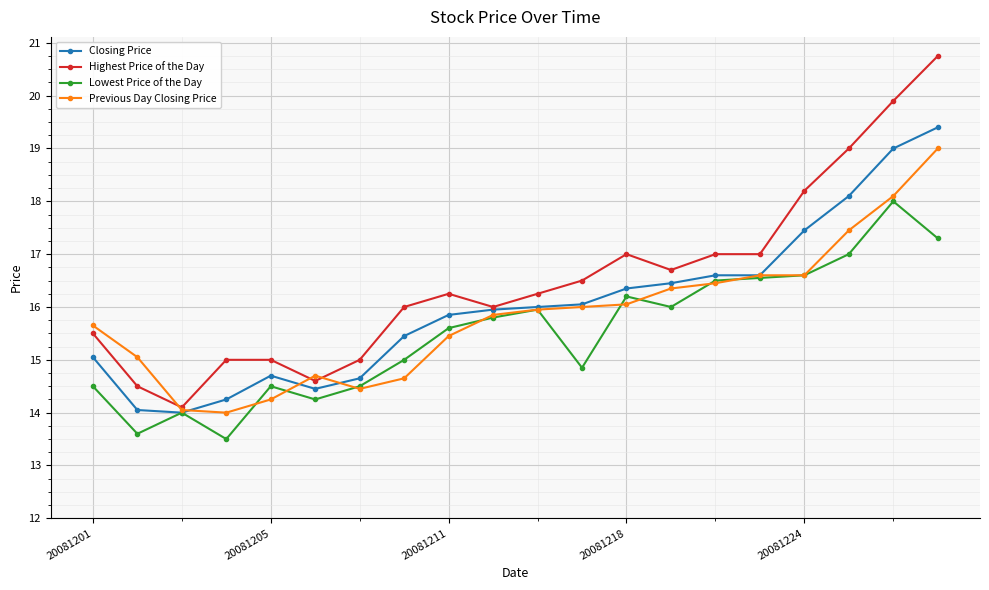

What is the value of the Closing Price point at the 5th from the left?

14.7